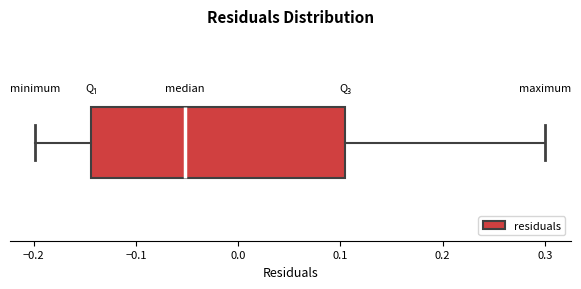

Transcribe this box plot: give where the median line is, the range the box spans, and where the two whiskers end, as read against the x-axis. The values are not printed on the chart, so give them approximately, as read against the axis.

median -0.05, box -0.14 to 0.10, whiskers -0.20 to 0.30